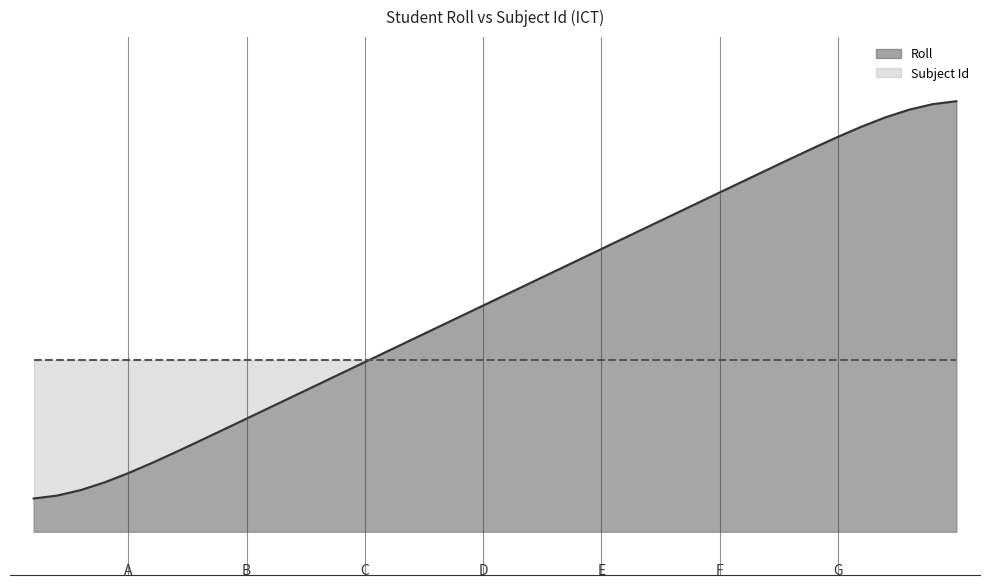

Does the chart display data point markers on the line(s)?

No